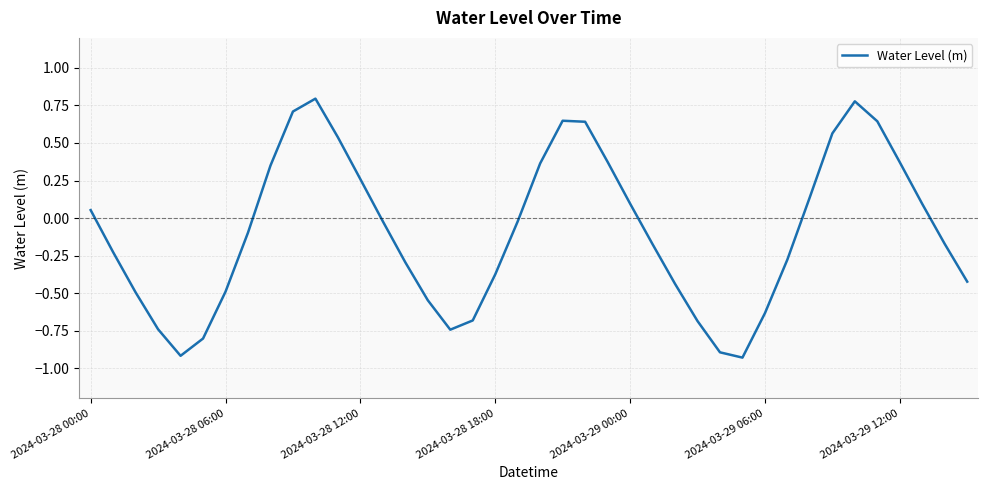

What is the difference between the maximum and minimum values?

1.7